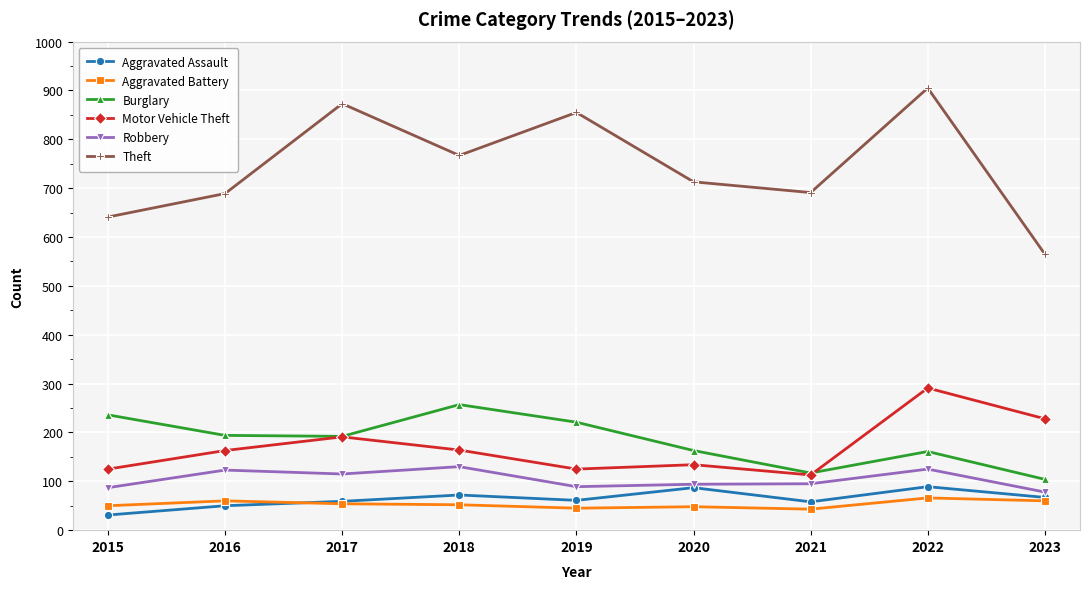

What is the value of the Theft point at the 7th from the left?

691